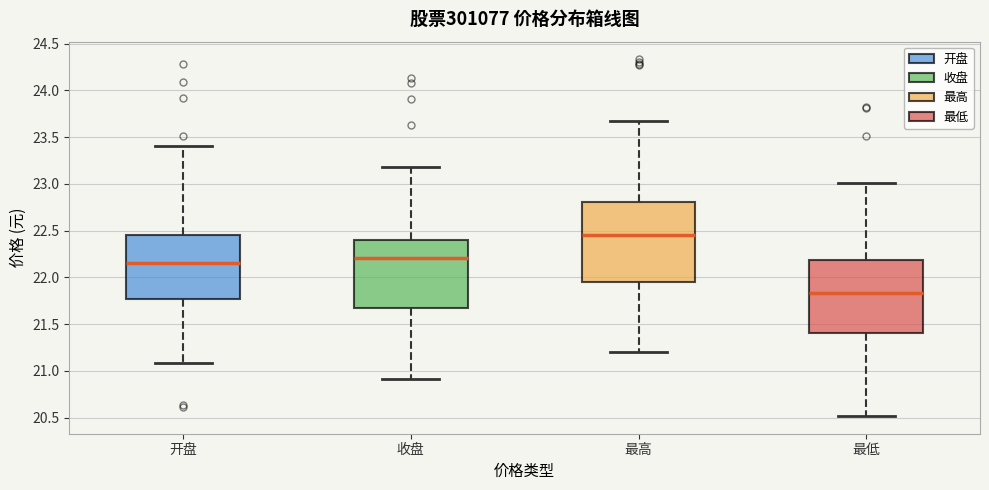

Which box has the highest median line?

最高